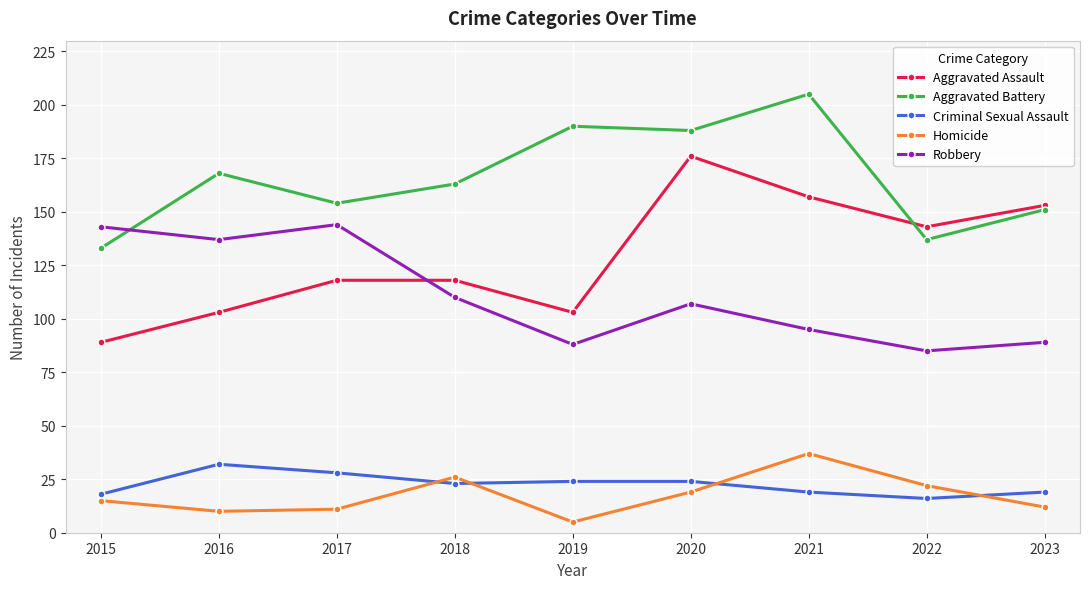

Which series has the largest range (max minus min)?

Aggravated Assault